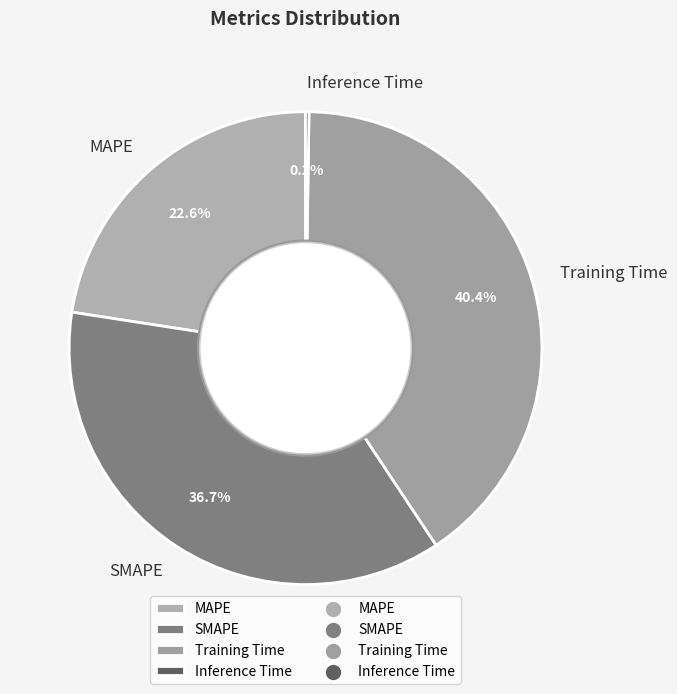

To the nearest percent, what is the average slice percentage?

25%